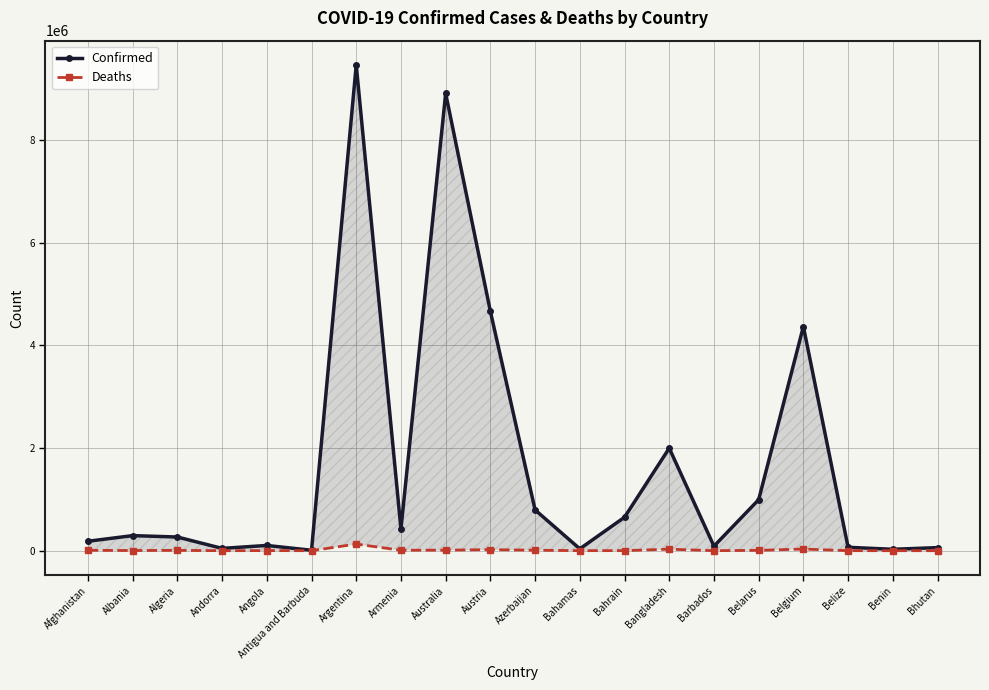

Is it true that Confirmed equals 18285 at Benin?

False